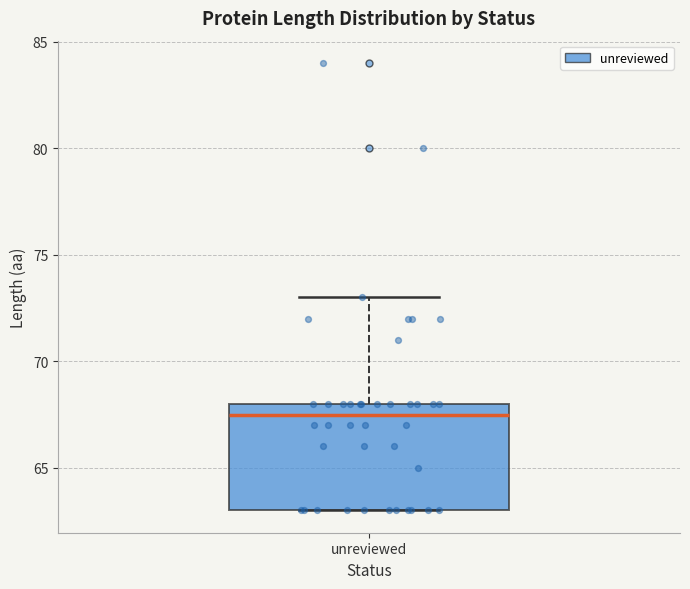

Where is the upper edge of the box for unreviewed on the y-axis? The values are not printed on the chart, so give them approximately, as read against the axis.

68.0